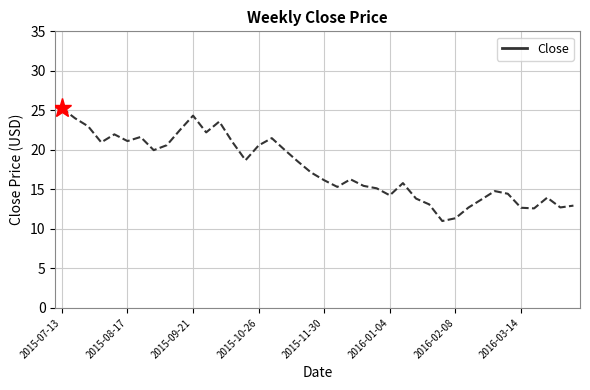

What is the label of the 15th point from the right?

2016-01-04